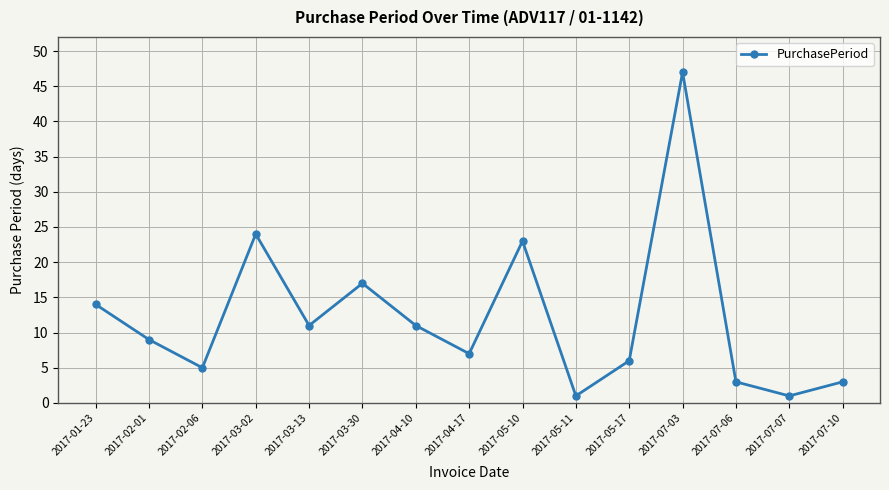

What is the greatest value displayed?

47